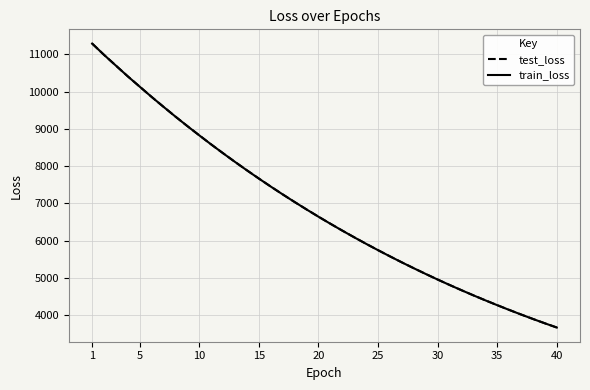

How many intersections are there between test_loss and train_loss?

2